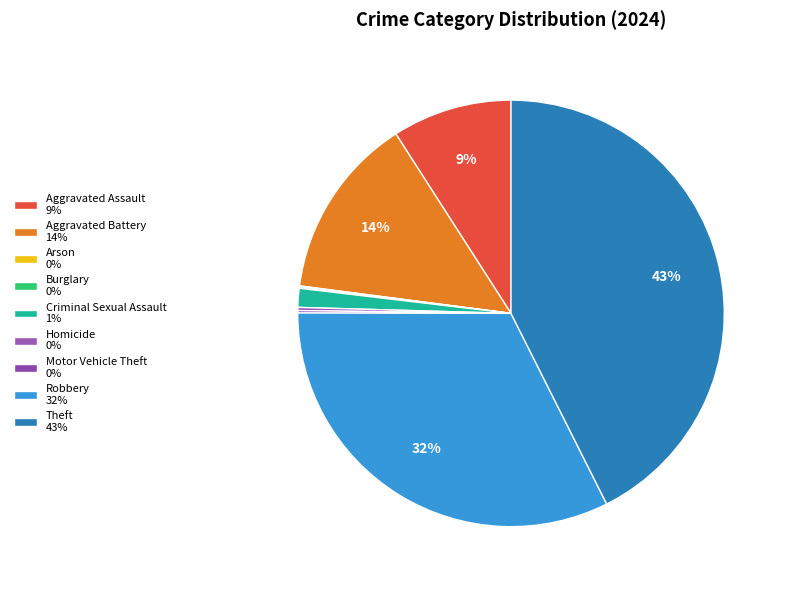

Between Criminal Sexual Assault and Burglary, which is larger?

Criminal Sexual Assault